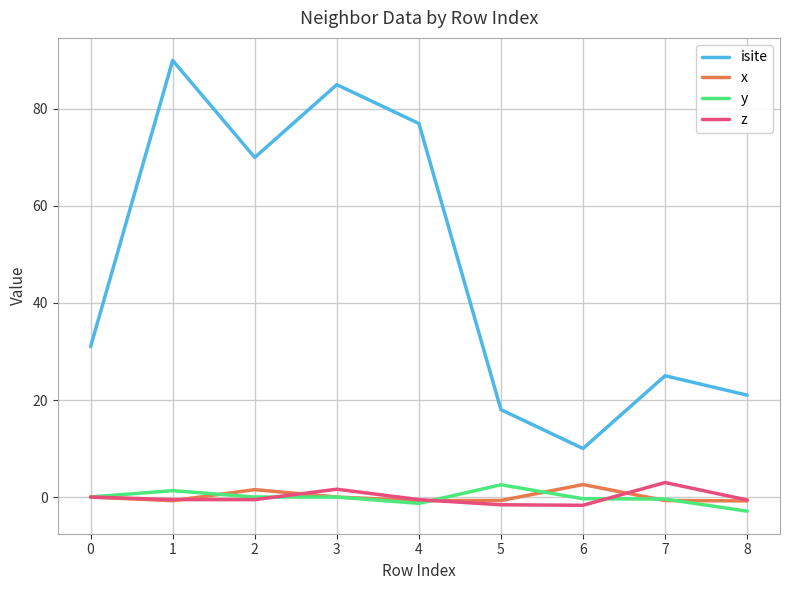

What is the spread (max minus min) of values at 2?

70.5